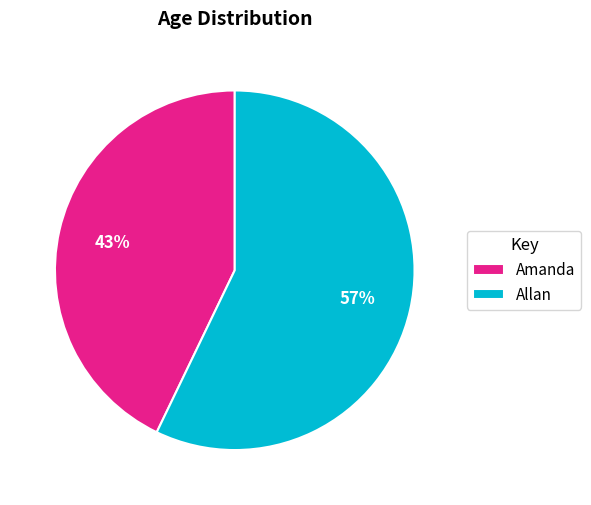

The Allan slice represents 57% of the pie. True or false?

True